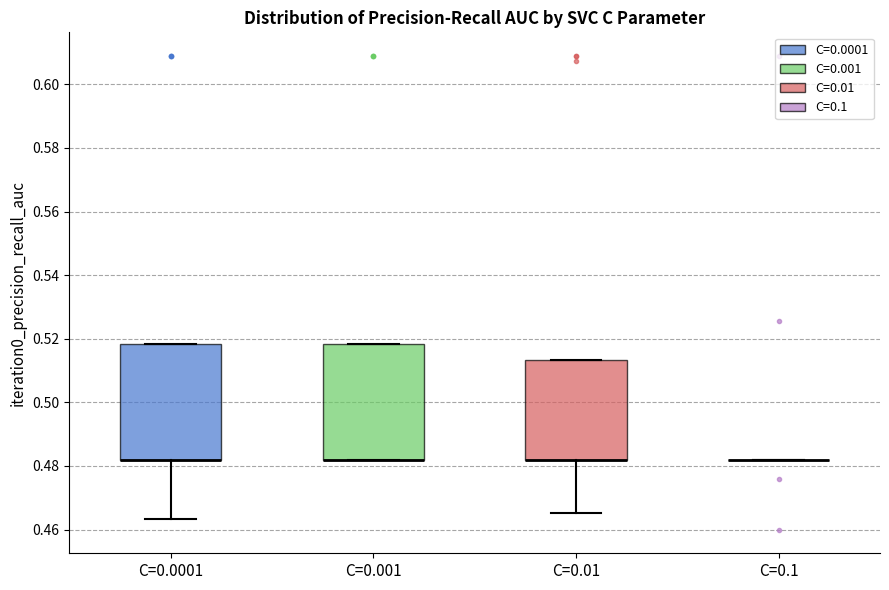

Reading left to right, read every box against the y-axis: the position of its median line, the range the box covers, and the ends of its whiskers. The values are not printed on the chart, so give them approximately, as read against the axis.

C=0.0001: median 0.482 (drawn on the box's lower edge), box 0.482 to 0.518, whiskers 0.464 to 0.518
C=0.001: median 0.482 (drawn on the box's lower edge), box 0.482 to 0.518, whiskers 0.482 to 0.518
C=0.01: median 0.482 (drawn on the box's lower edge), box 0.482 to 0.514, whiskers 0.466 to 0.514
C=0.1: box collapsed to a line at 0.482, whiskers 0.482 to 0.482